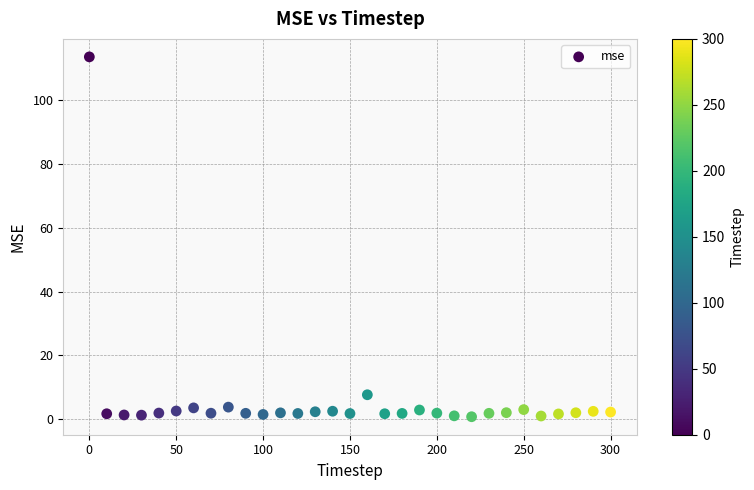

What Y value in the scatter plot is closest to 57?

7.7